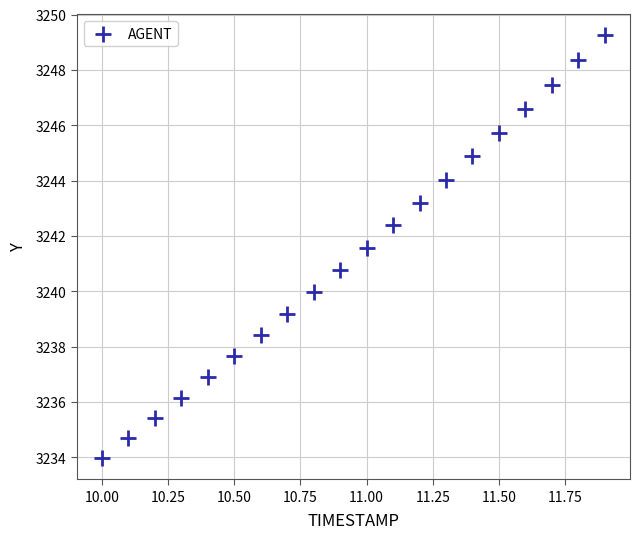

What is the range of X values (max minus min)?

1.9